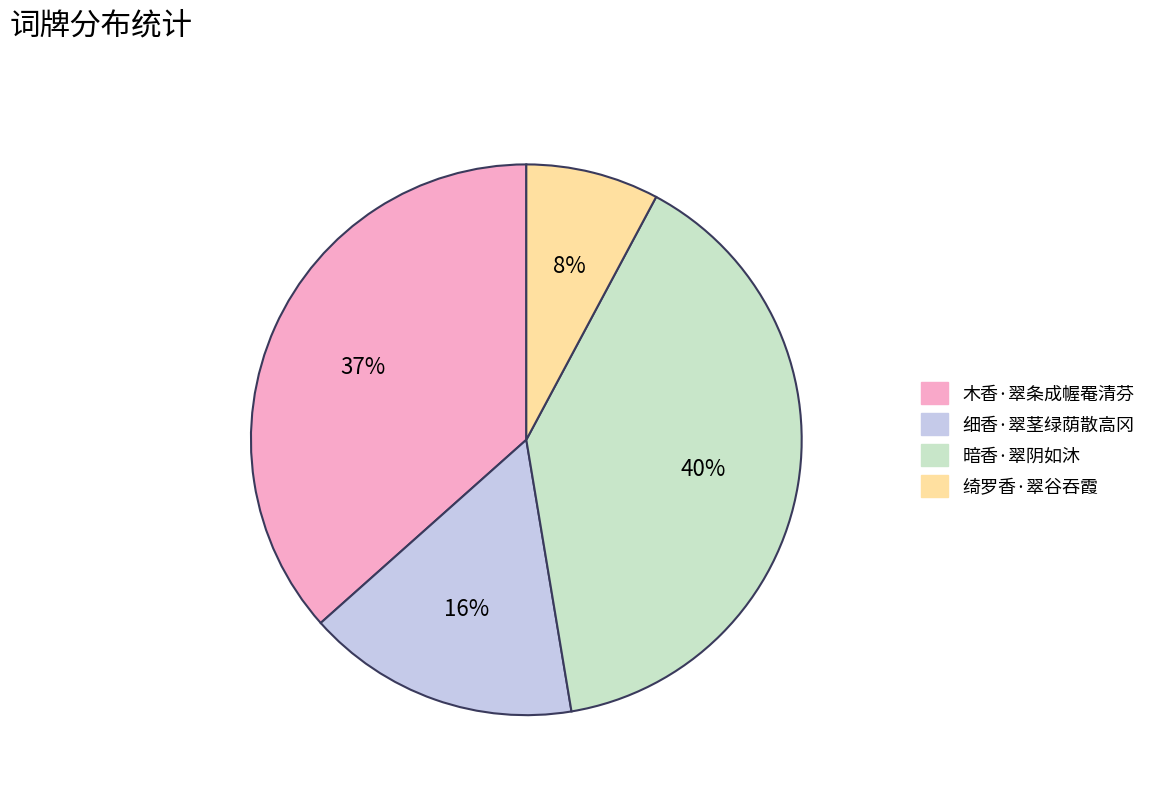

Which slice is the smallest?

绮罗香·翠谷吞霞